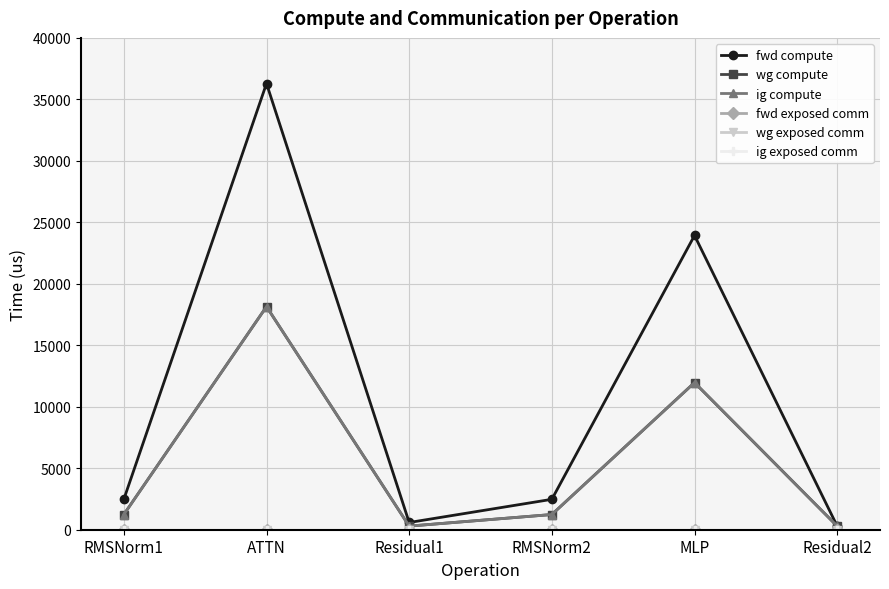

At Residual2, list the series in order from largest to smallest.

fwd compute, wg compute, ig compute, fwd exposed comm, wg exposed comm, ig exposed comm